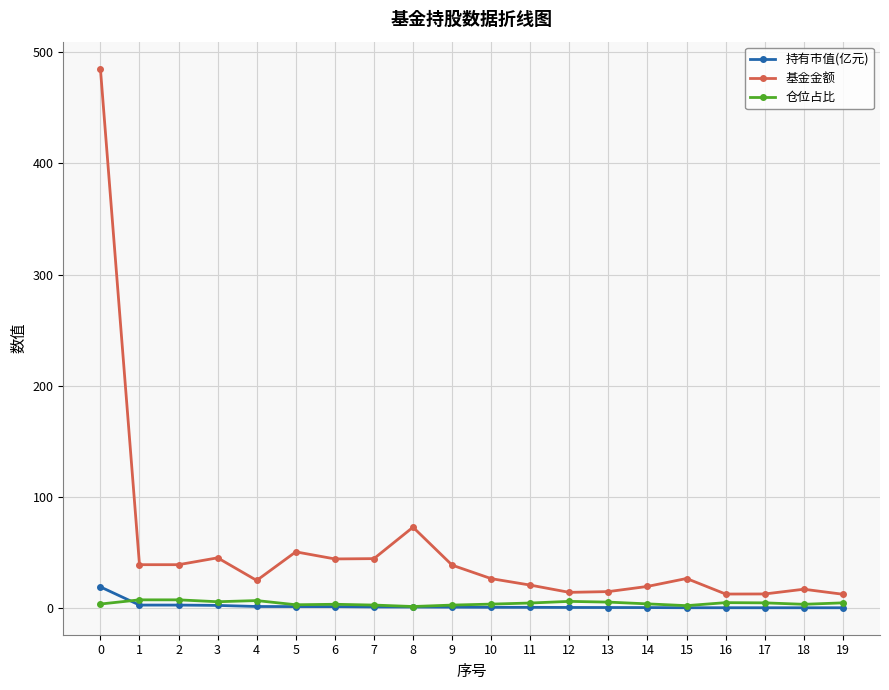

What is the spread (max minus min) of values at 9?

37.8